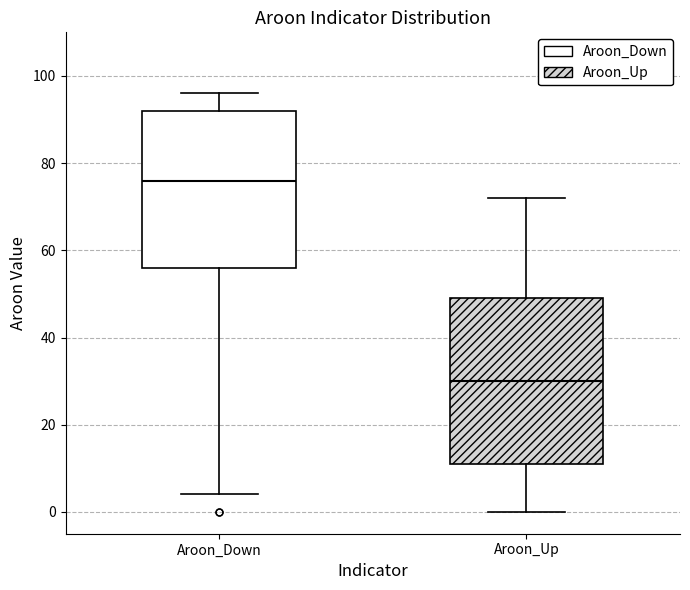

Which box's median line is the lowest?

Aroon_Up